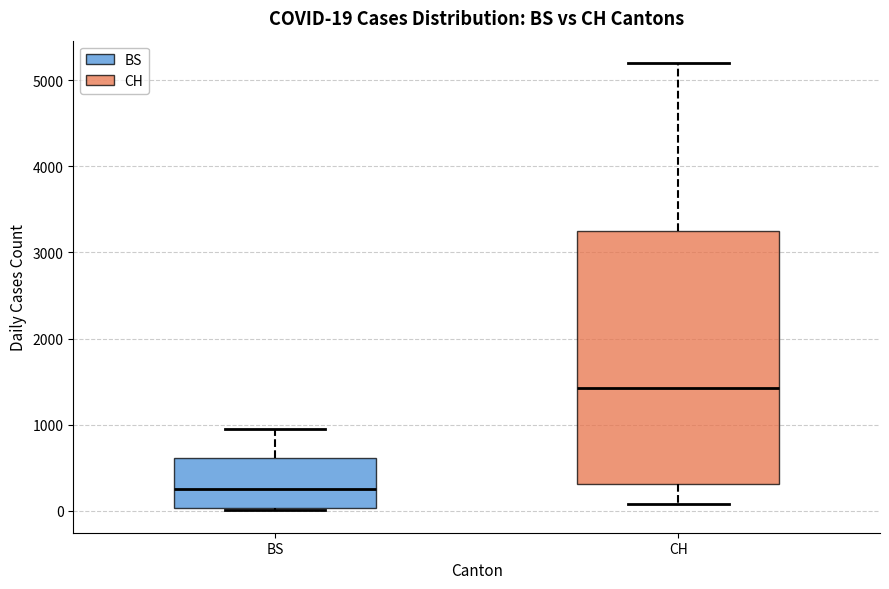

Which box is the tallest, from its lower edge to its upper edge?

CH